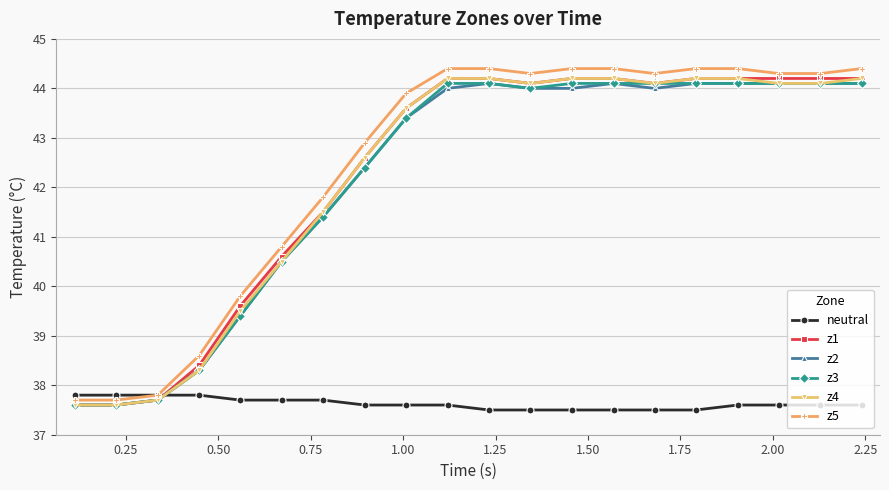

Which series ends up on top after the final intersection of z1 and neutral?

z1